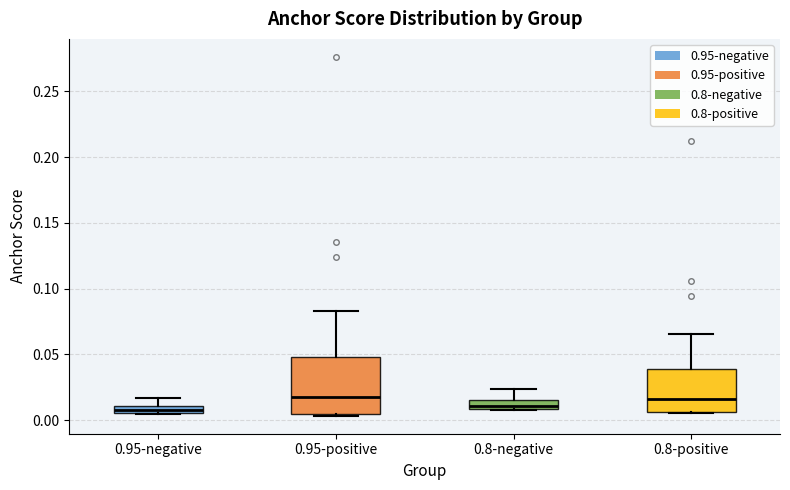

Where is the lower edge of the box for 0.8-negative on the y-axis? The values are not printed on the chart, so give them approximately, as read against the axis.

0.010